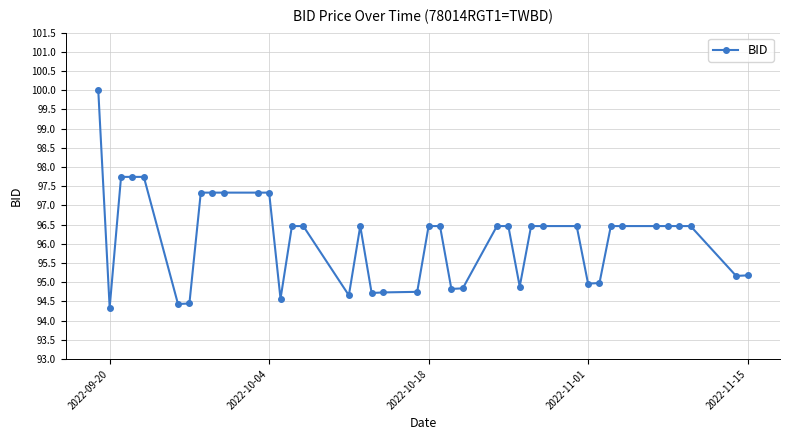

What is the smallest value displayed?

94.3